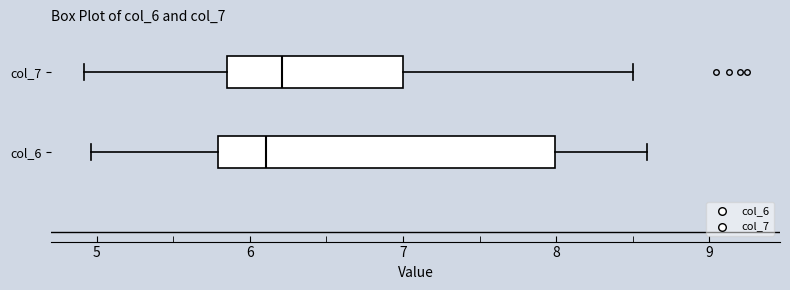

Where does the median line of the box for col_7 sit on the x-axis? The values are not printed on the chart, so give them approximately, as read against the axis.

6.2